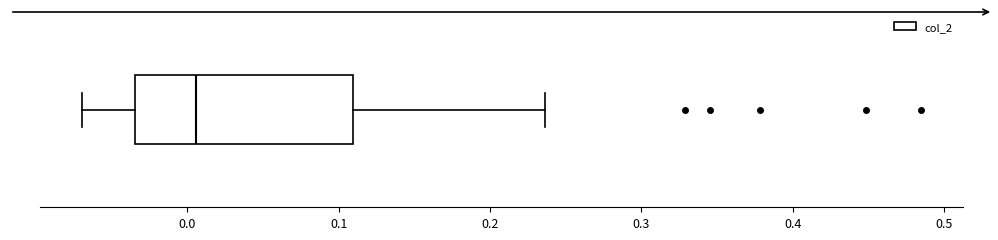

Read this box plot against the x-axis: the position of the median line, the range covered by the box, and the ends of both whiskers. The values are not printed on the chart, so give them approximately, as read against the axis.

median 0.01, box -0.03 to 0.11, whiskers -0.07 to 0.24